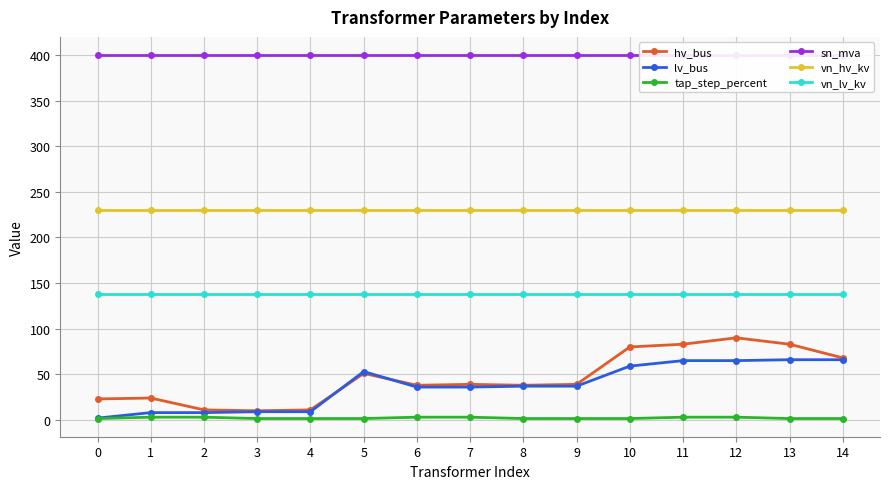

Rank the series at 11 from highest to lowest value.

sn_mva, vn_hv_kv, vn_lv_kv, hv_bus, lv_bus, tap_step_percent